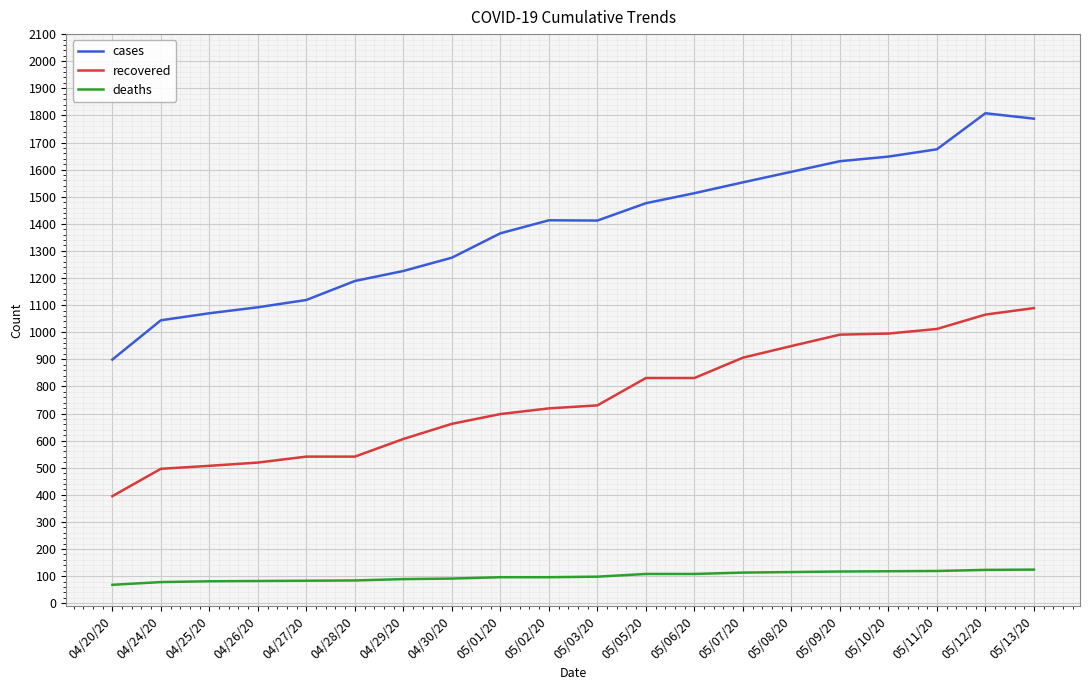

Is it true that cases equals 1092 at 04/26/20?

True